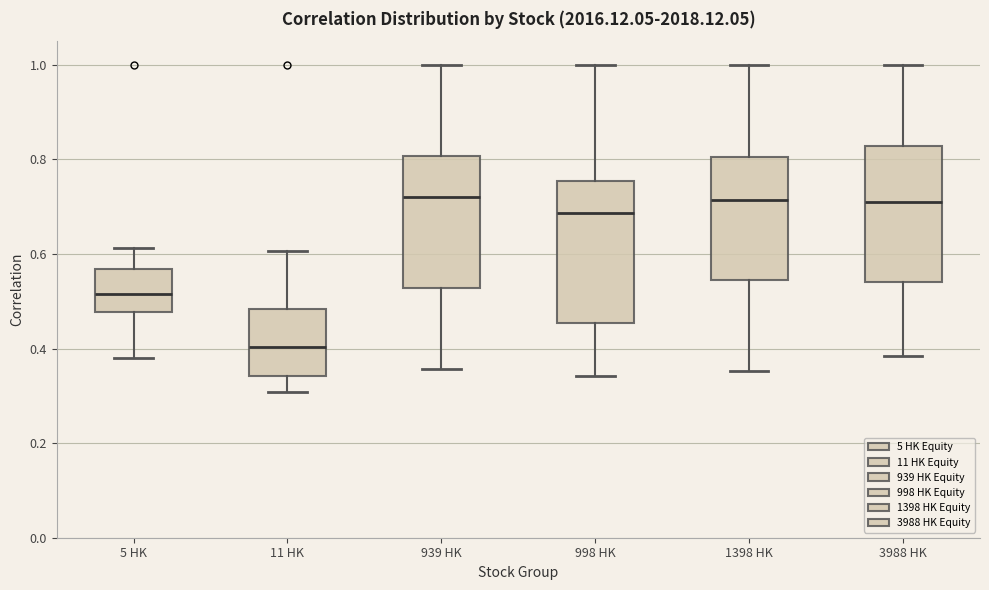

Where is the upper edge of the box for 939 HK on the y-axis? The values are not printed on the chart, so give them approximately, as read against the axis.

0.80